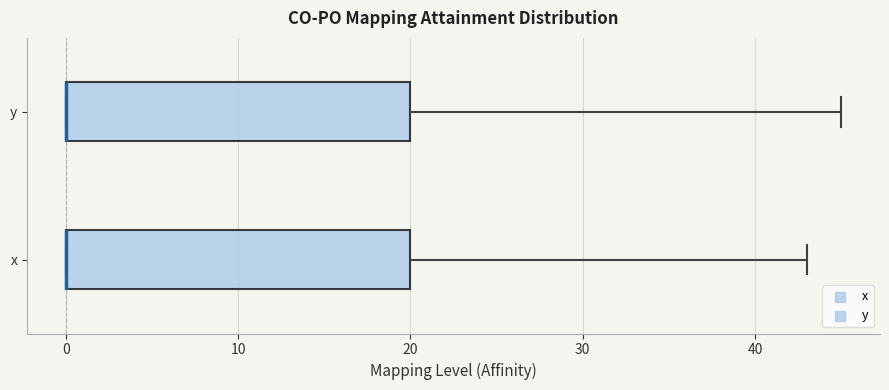

Where is the right edge of the box for y on the x-axis? The values are not printed on the chart, so give them approximately, as read against the axis.

20